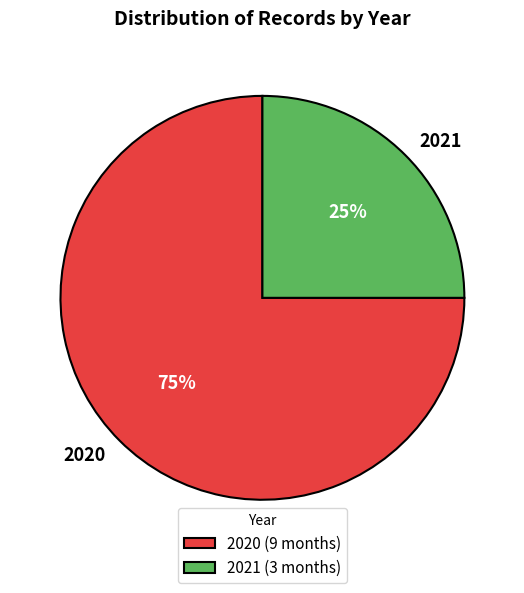

What is the majority slice?

2020